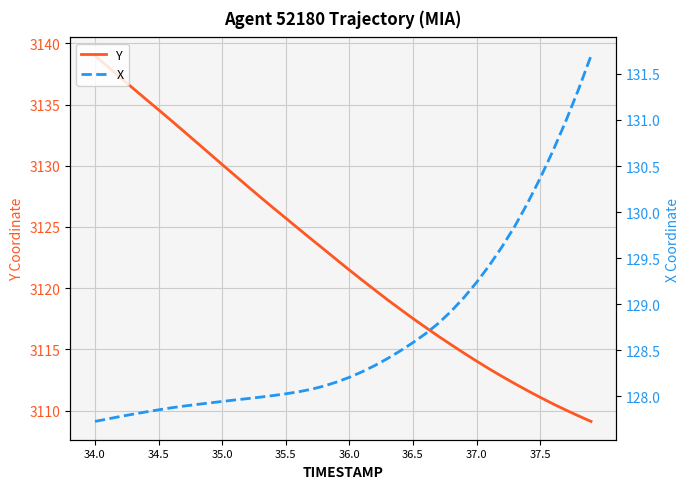

The Y series shows 3114.0 at 37.0. True or false?

True